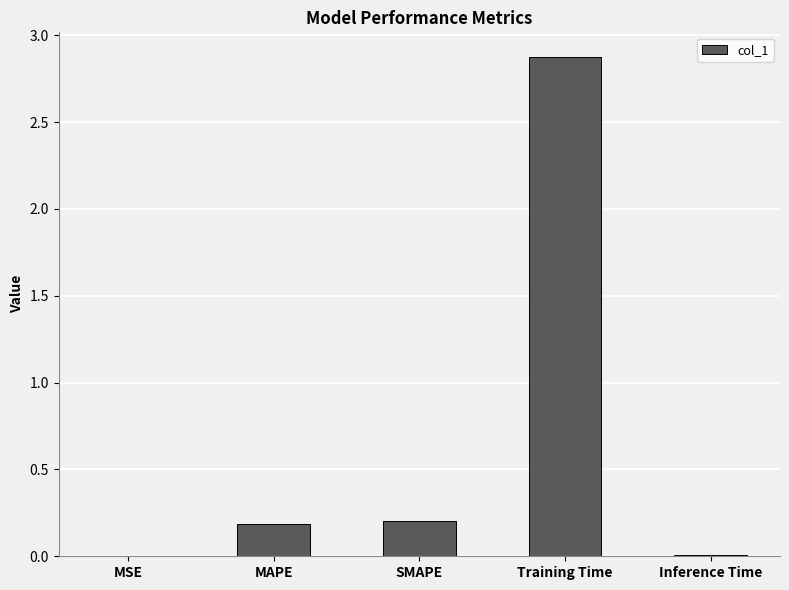

True or false: the data shows 0.2 at SMAPE.

True